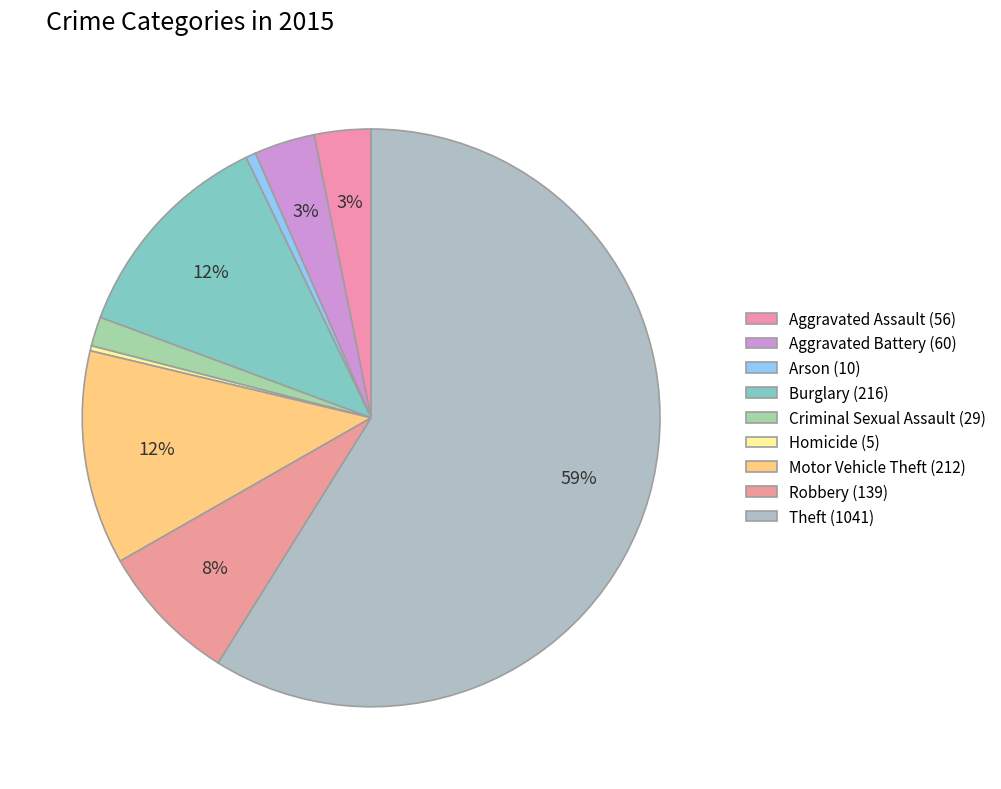

Which slice represents more than half of the pie?

Theft